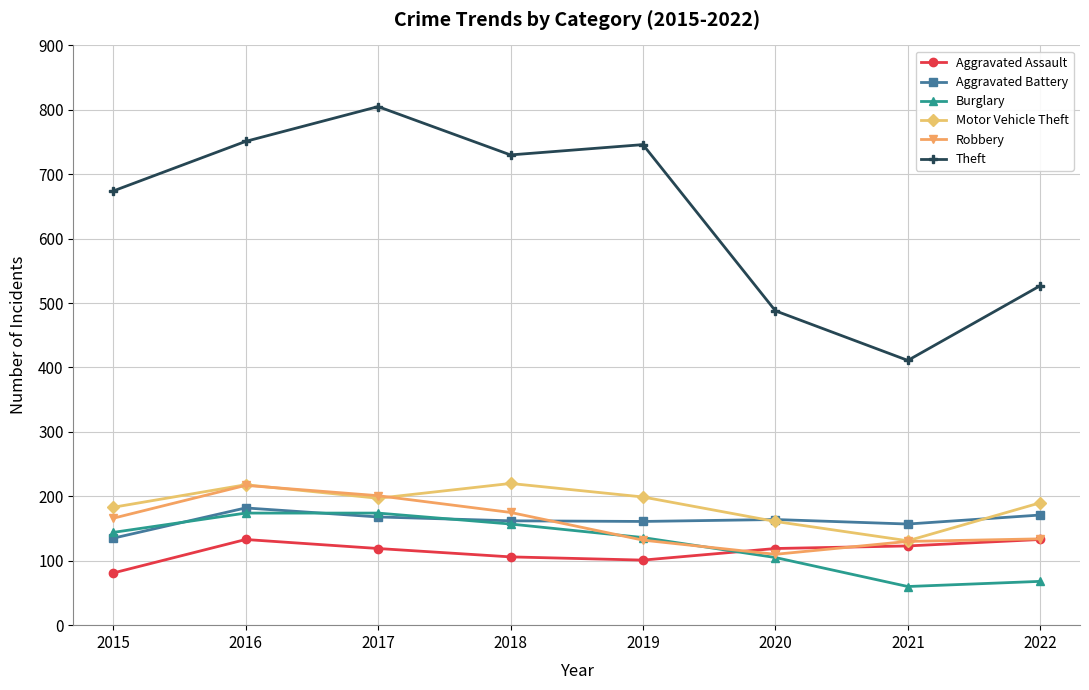

Which series ends up on top after the final intersection of Burglary and Aggravated Assault?

Aggravated Assault